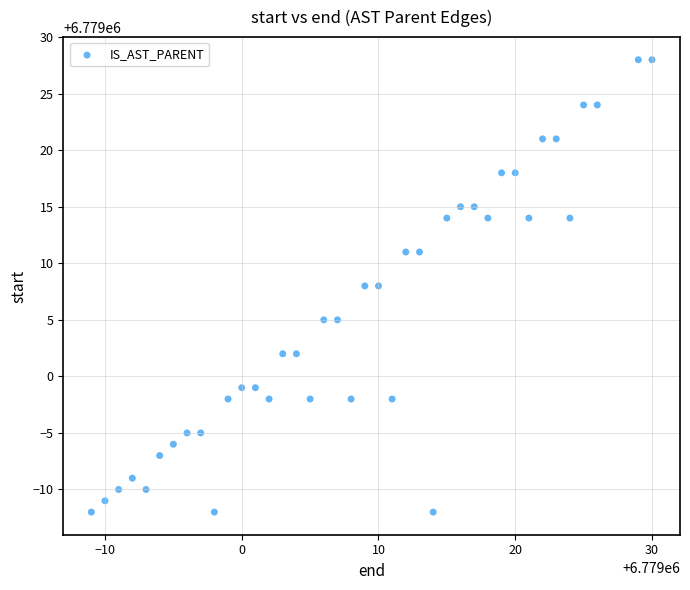

What is the range of Y values (max minus min)?

40